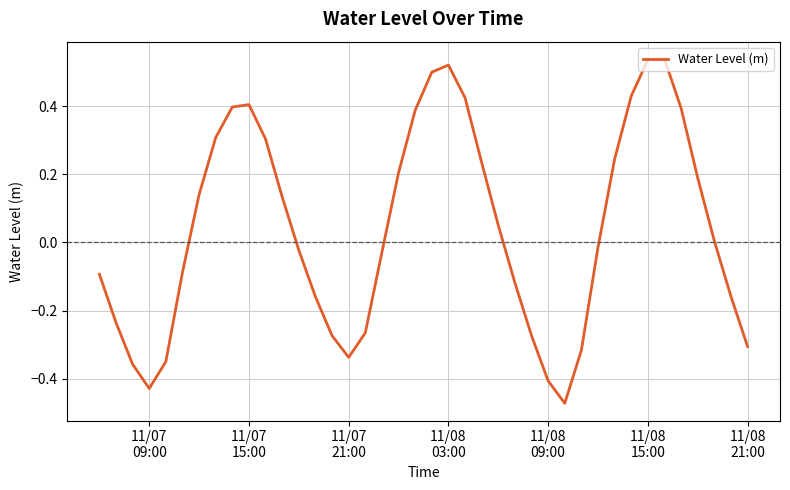

What is the difference between the maximum and minimum values?

1.0